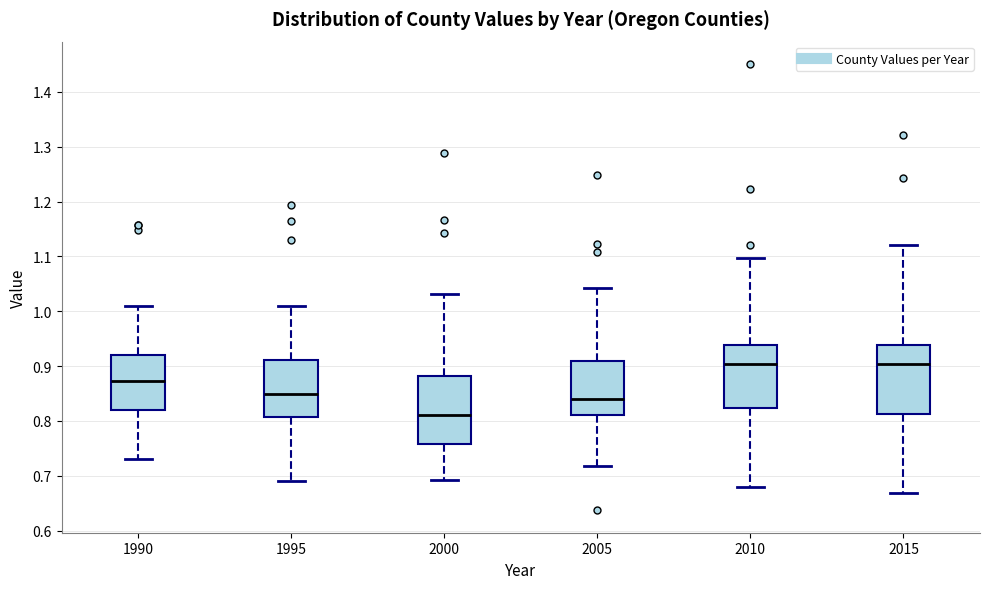

Reading left to right, read every box against the y-axis: the position of its median line, the range the box covers, and the ends of its whiskers. The values are not printed on the chart, so give them approximately, as read against the axis.

1990: median 0.87, box 0.82 to 0.92, whiskers 0.73 to 1.01
1995: median 0.85, box 0.81 to 0.91, whiskers 0.69 to 1.01
2000: median 0.81, box 0.76 to 0.88, whiskers 0.69 to 1.03
2005: median 0.84, box 0.81 to 0.91, whiskers 0.72 to 1.04
2010: median 0.90, box 0.82 to 0.94, whiskers 0.68 to 1.10
2015: median 0.90, box 0.81 to 0.94, whiskers 0.67 to 1.12